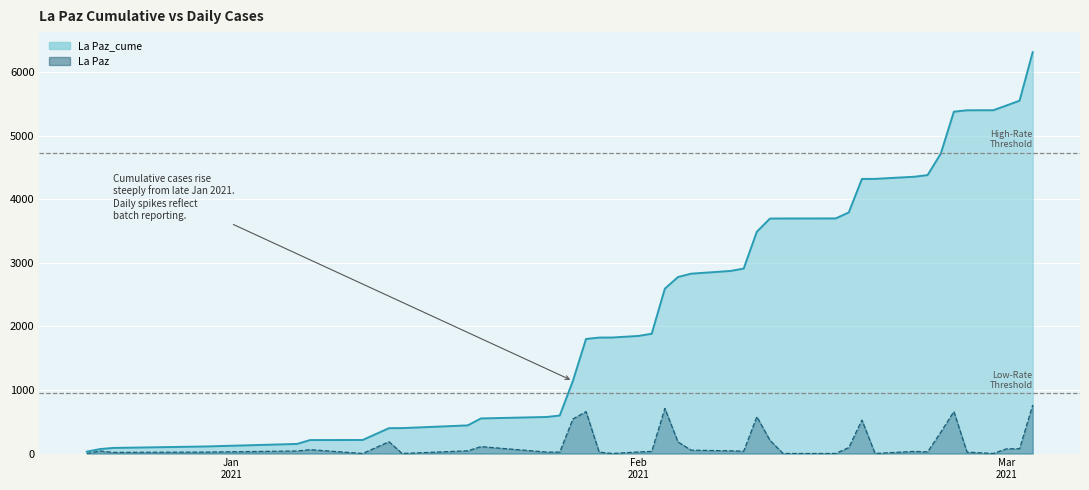

What is the label of the 12th point from the right?

2021-02-17